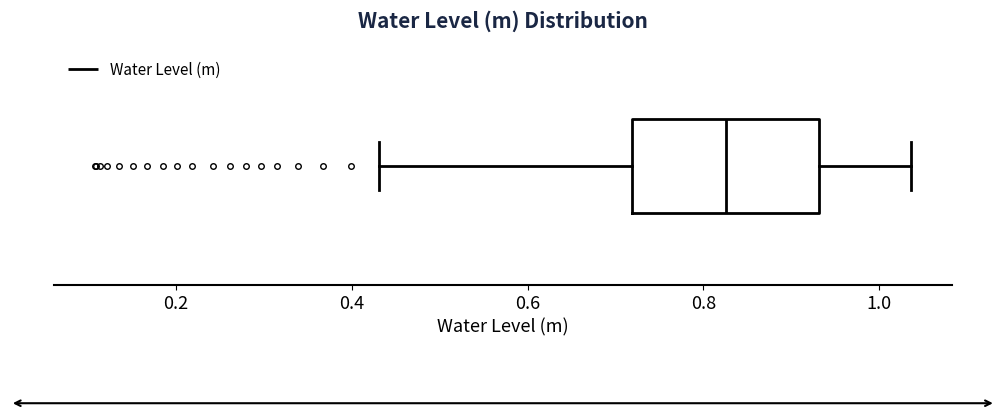

Where does the median line of the box sit on the x-axis? The values are not printed on the chart, so give them approximately, as read against the axis.

0.82